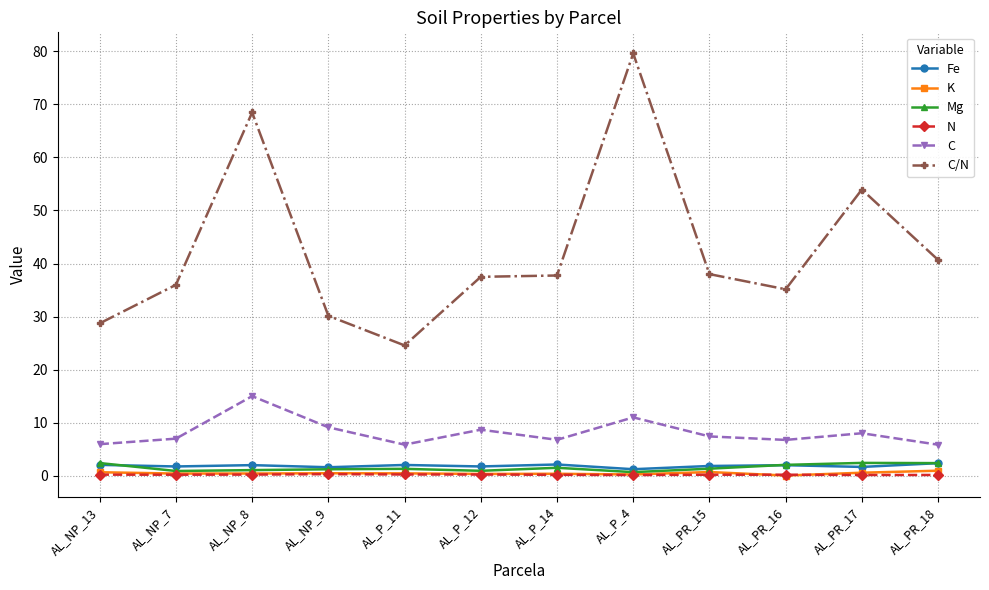

What is the total value across all series at AL_NP_9?

42.9